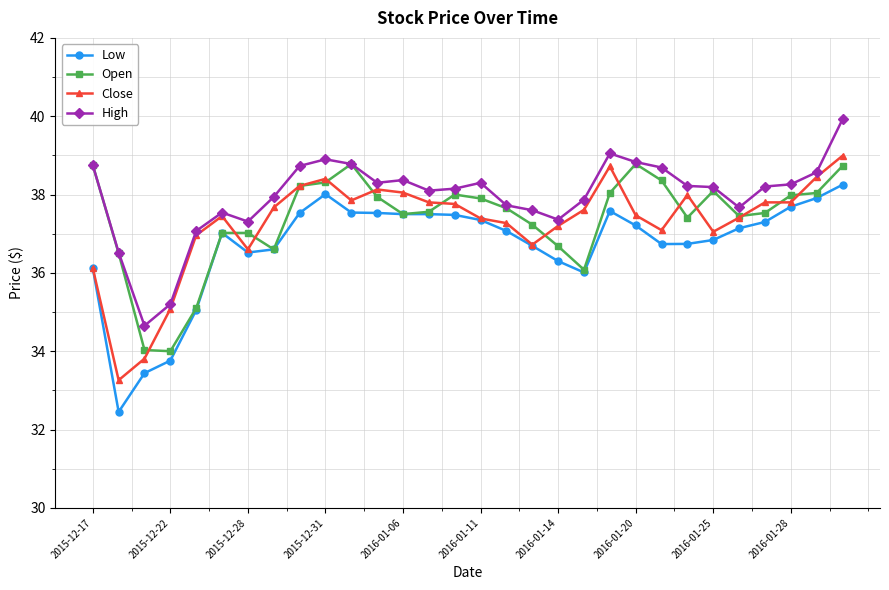

What is the highest value of the Open series?

38.8